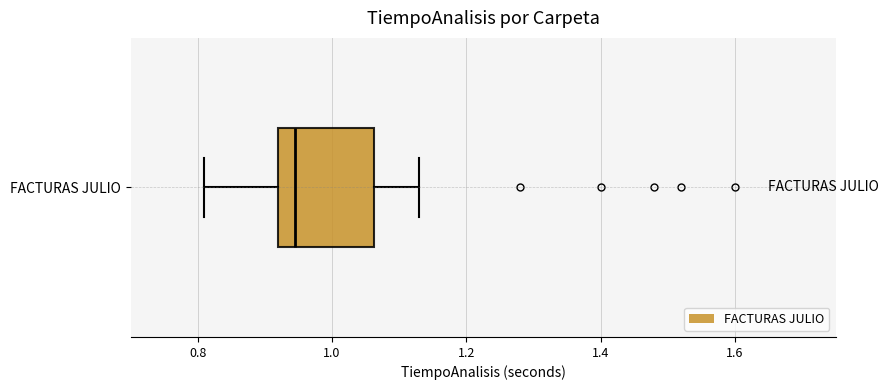

Read this box plot against the x-axis: the position of the median line, the range covered by the box, and the ends of both whiskers. The values are not printed on the chart, so give them approximately, as read against the axis.

median 0.94, box 0.92 to 1.06, whiskers 0.82 to 1.14